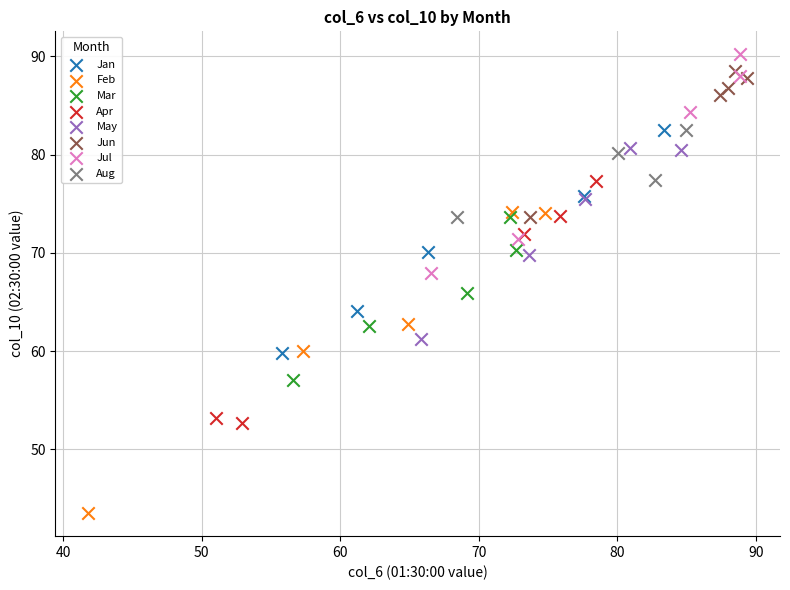

Which series reaches the minimum Y coordinate?

Feb